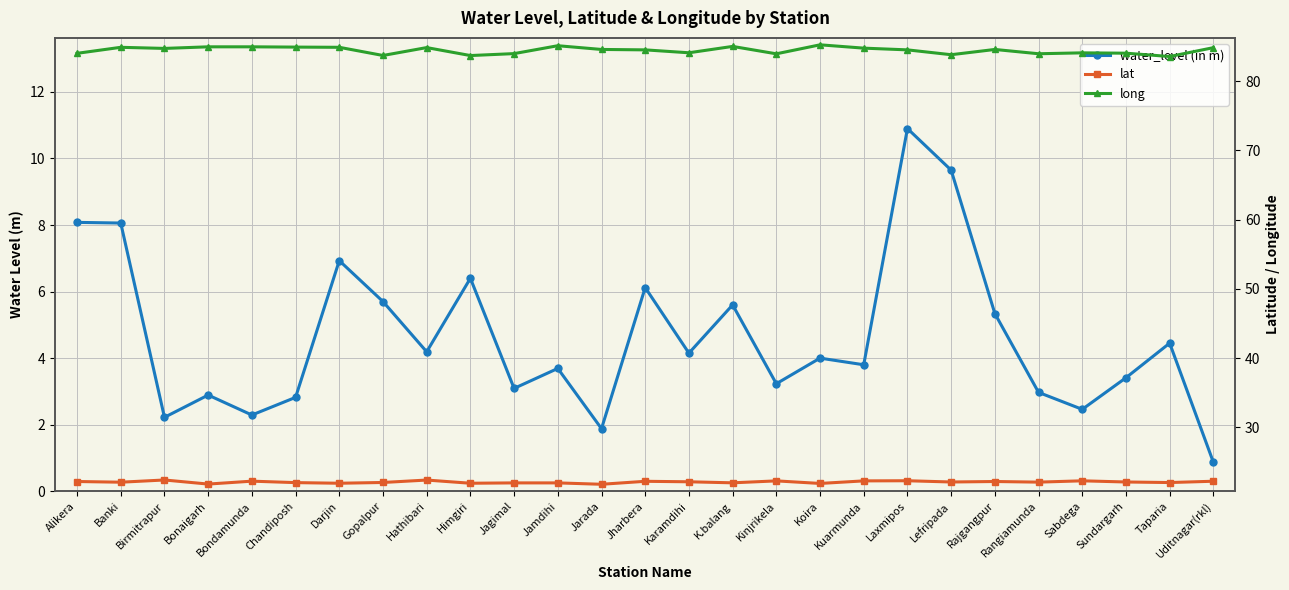

What is the average value of the lat series?

22.1